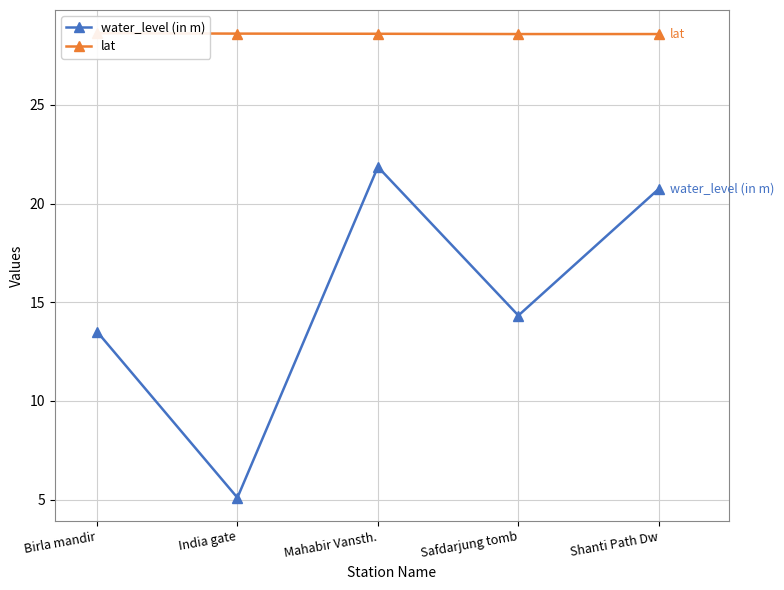

True or false: lat and water_level (in m) intersect in this chart.

False